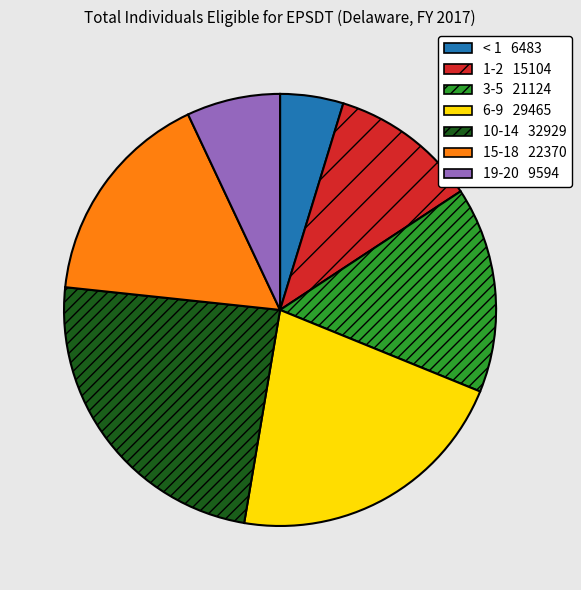

How many segments does this pie chart have?

7